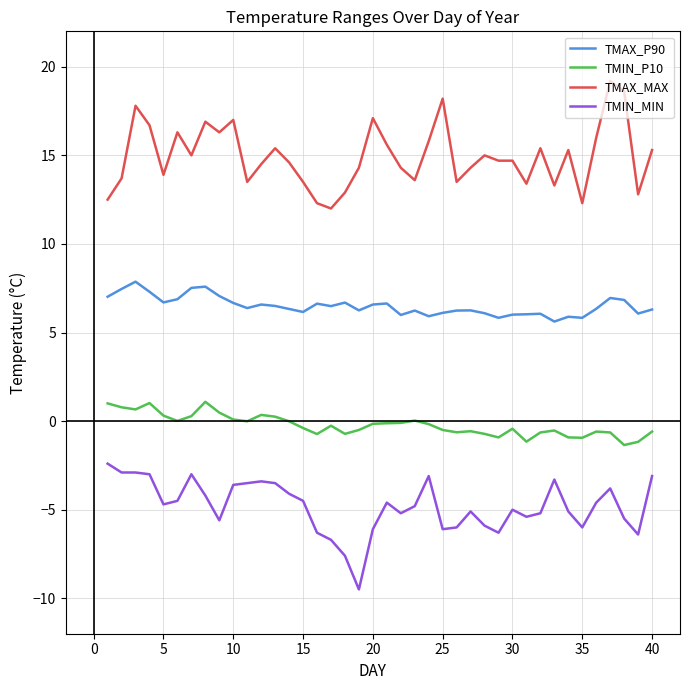

True or false: TMAX_P90 and TMAX_MAX cross at least once.

False